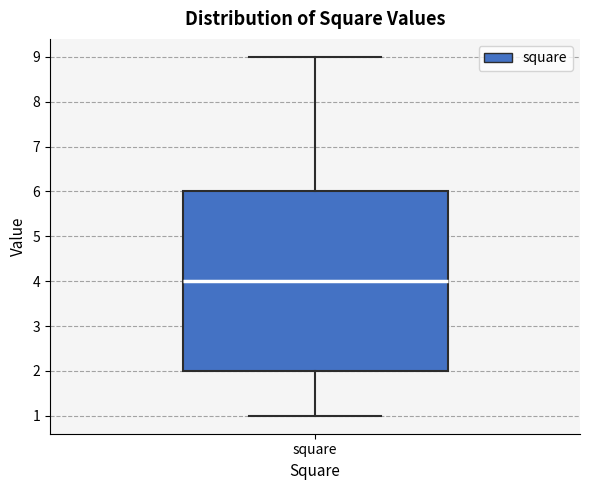

Transcribe this box plot: give where the median line is, the range the box spans, and where the two whiskers end, as read against the y-axis. The values are not printed on the chart, so give them approximately, as read against the axis.

median 4, box 2 to 6, whiskers 1 to 9